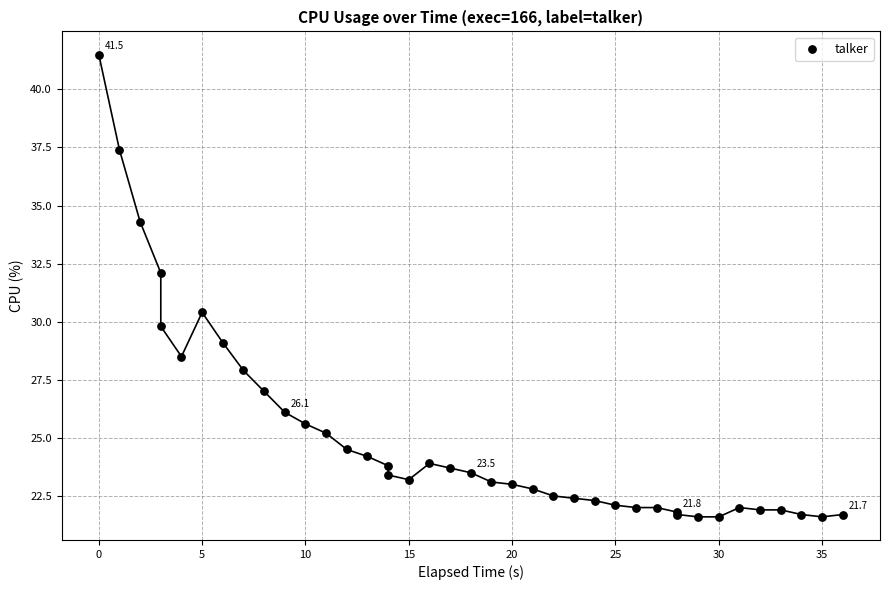

What Y value in the scatter plot is closest to 31?

30.4